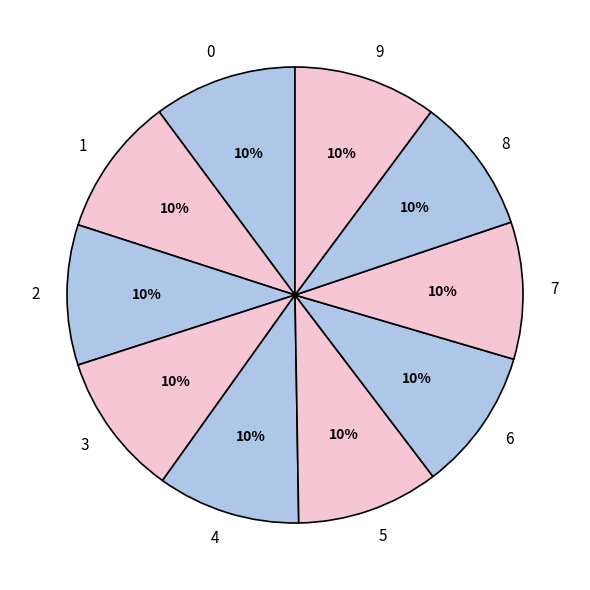

How many slices are in this pie chart?

10